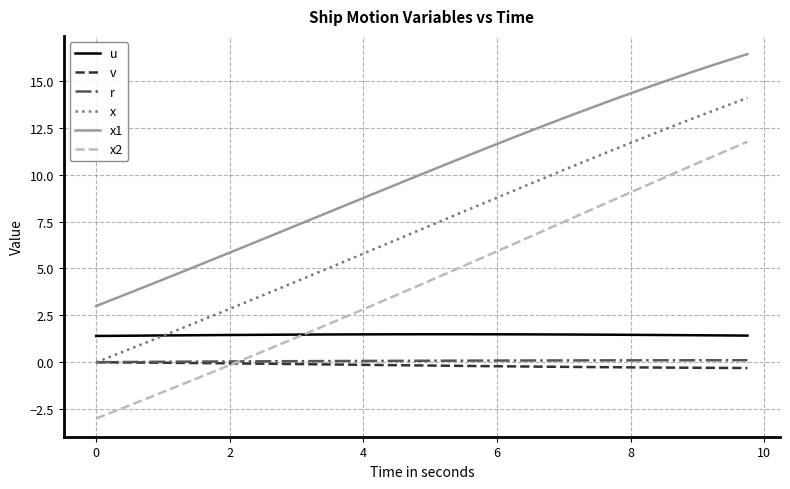

True or false: x1 and x intersect in this chart.

False